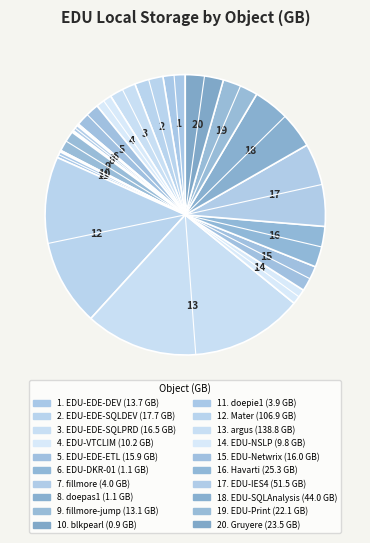

Which category has the smallest portion of the pie?

blkpearl